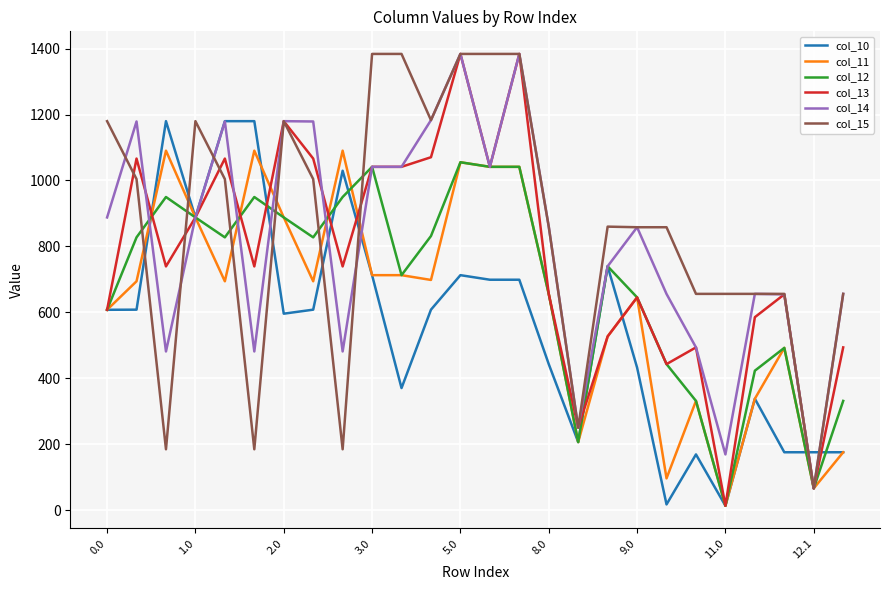

What is the highest value of the col_10 series?

1180.0